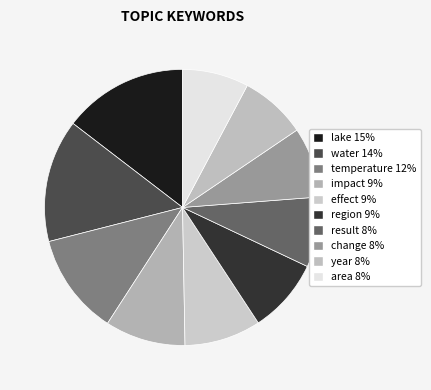

What percentage is NOT represented by effect?

91.0%